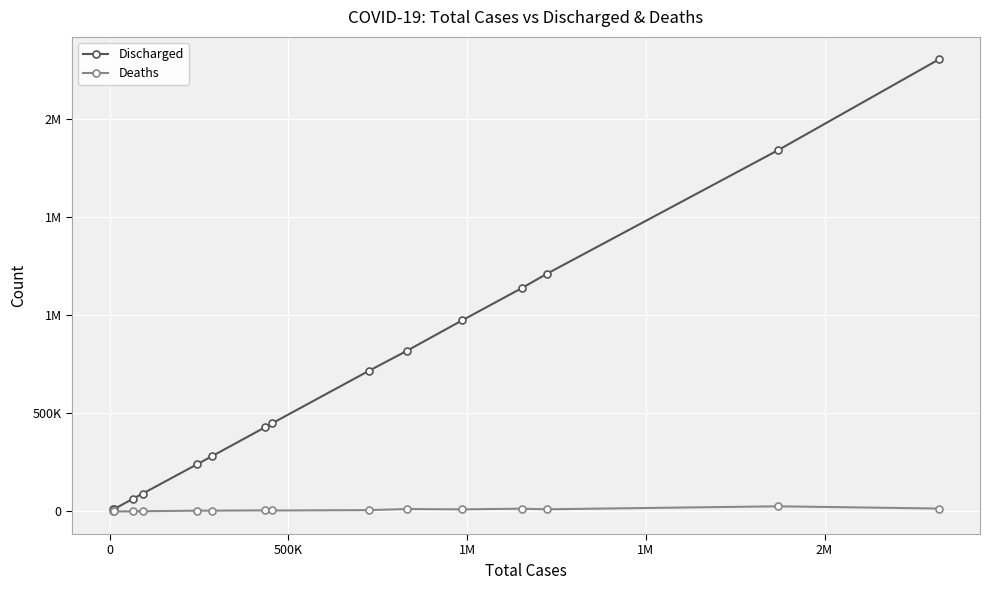

Is this an area chart (filled region under the line)?

No